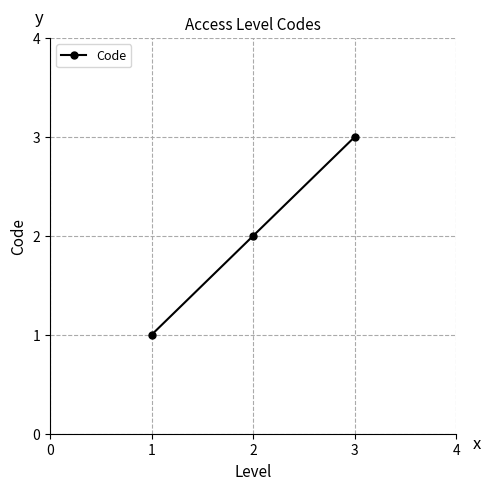

Rank the categories by value from highest to lowest.

3, 2, 1